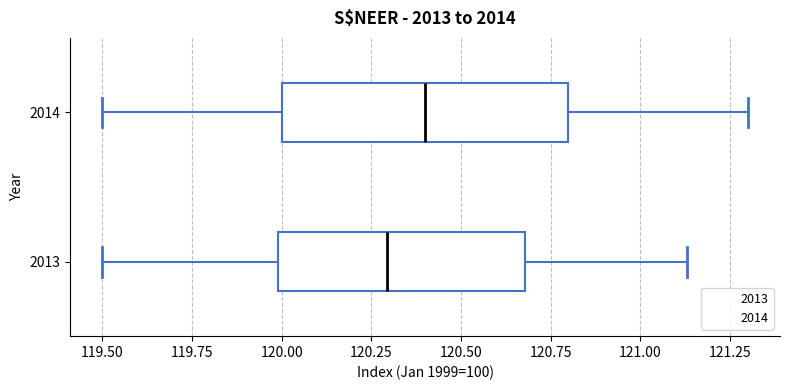

Comparing the boxes themselves (not the whiskers), which one is the widest?

2014